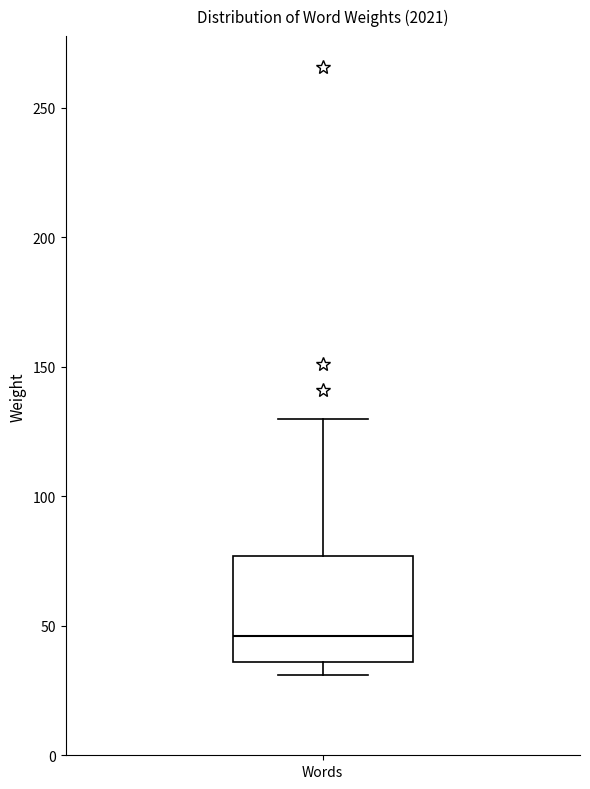

Transcribe this box plot: give where the median line is, the range the box spans, and where the two whiskers end, as read against the y-axis. The values are not printed on the chart, so give them approximately, as read against the axis.

median 45, box 35 to 75, whiskers 30 to 130